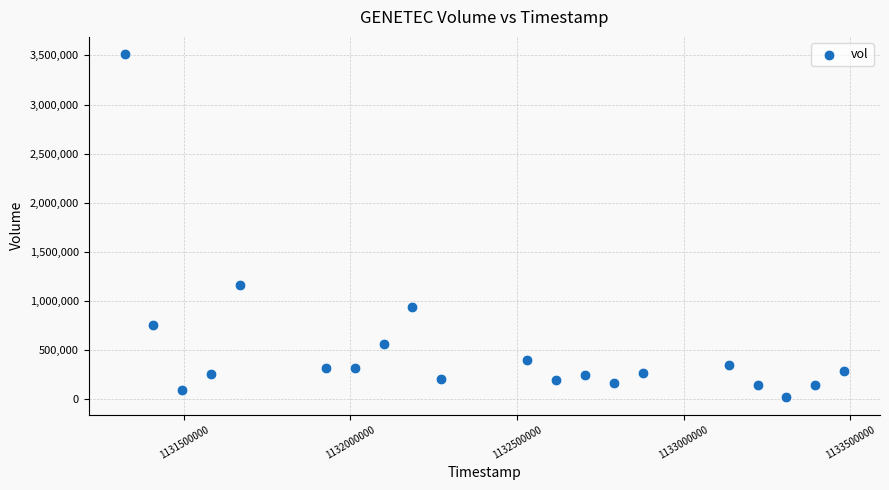

What is the range of Y values (max minus min)?

3494820